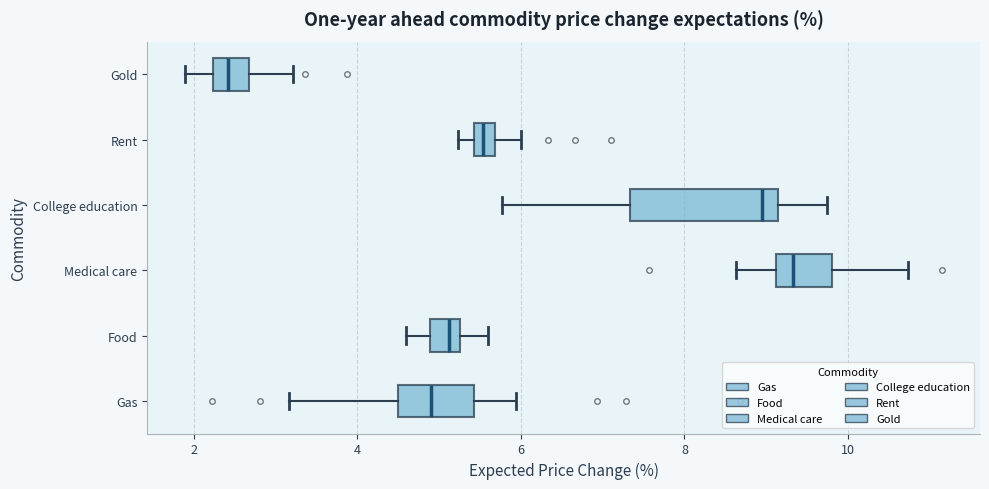

Which box has the furthest to the left median line?

Gold